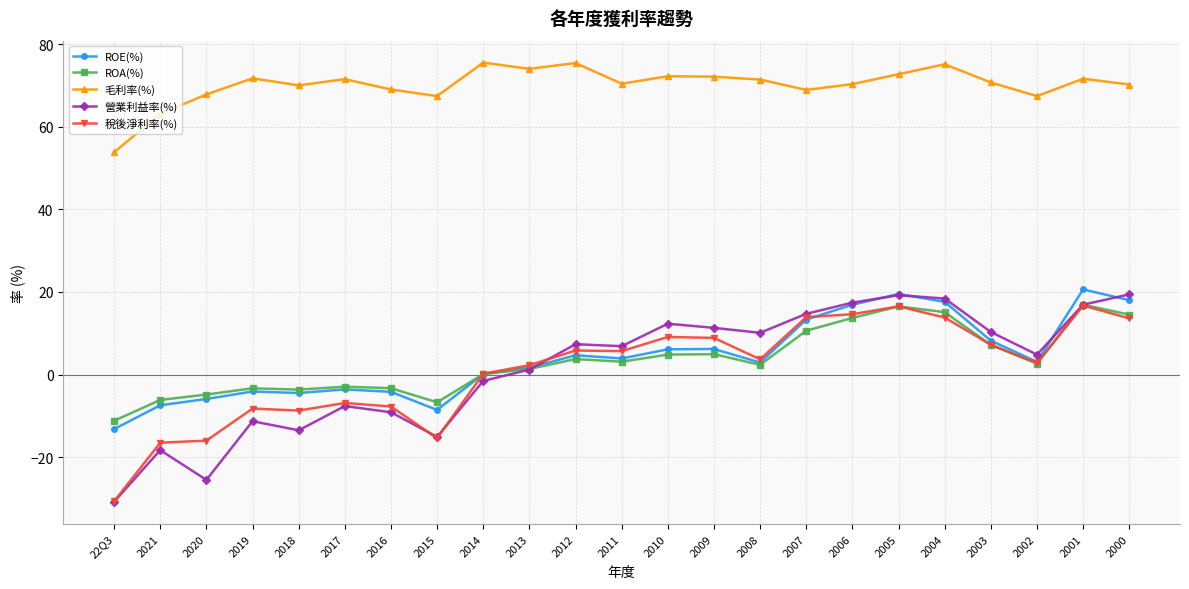

True or false: 毛利率(%) and ROE(%) cross at least once.

False